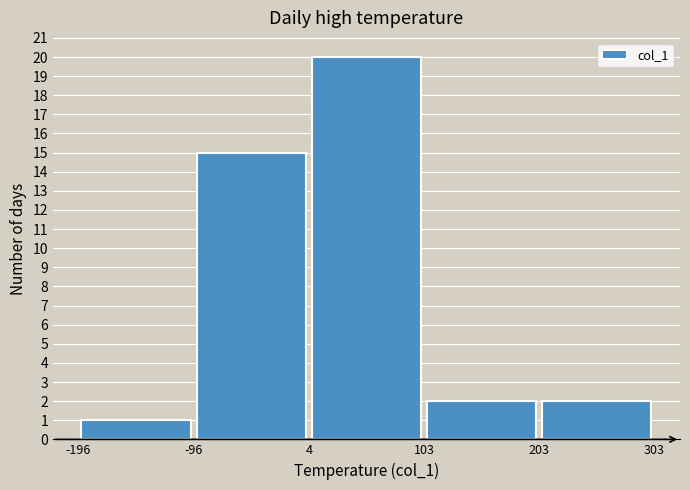

Over which range of the x-axis is the bar tallest?

4 to 103